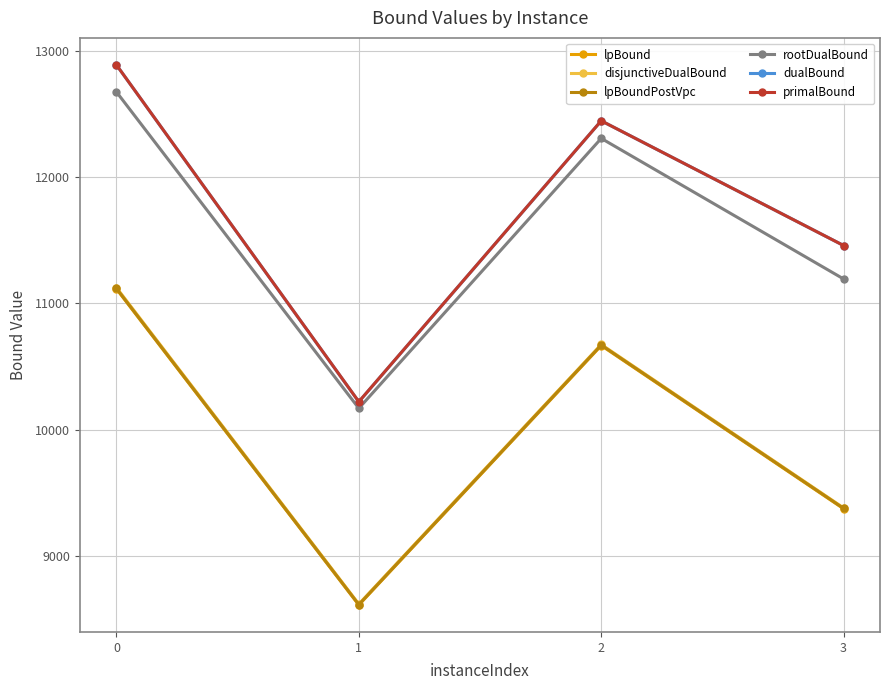

True or false: lpBound has more than 1 points higher than both neighbors.

False